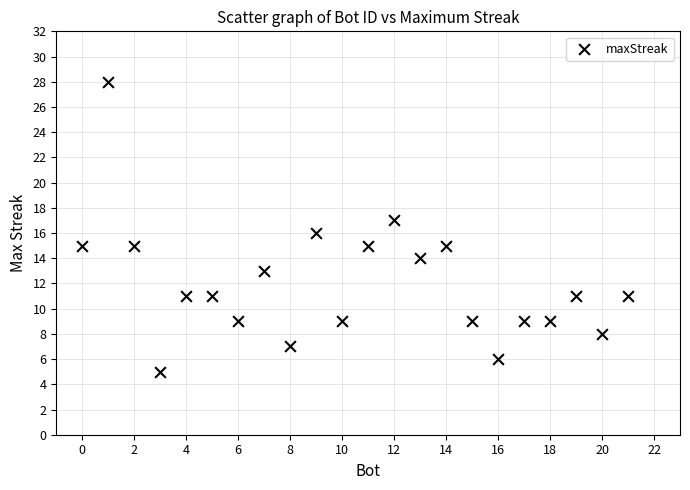

What is the range of X values (max minus min)?

21